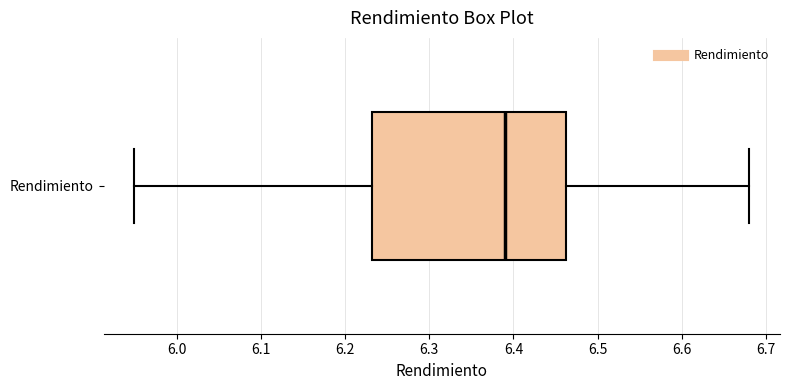

Transcribe this box plot: give where the median line is, the range the box spans, and where the two whiskers end, as read against the x-axis. The values are not printed on the chart, so give them approximately, as read against the axis.

median 6.39, box 6.23 to 6.46, whiskers 5.95 to 6.68